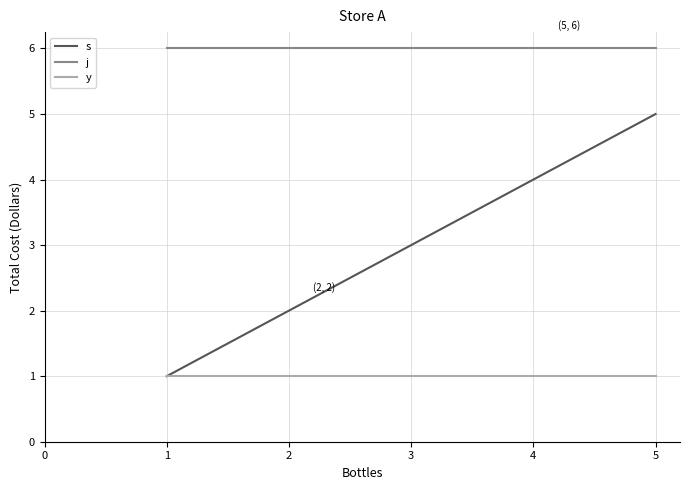

The value of s at 5 is 5. True or false?

True